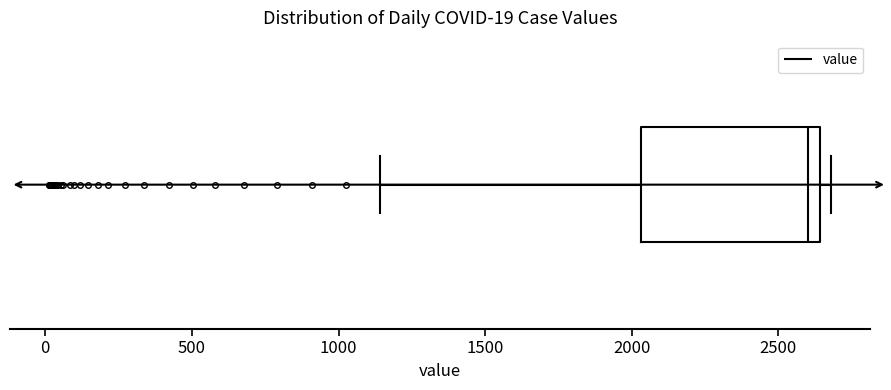

Transcribe this box plot: give where the median line is, the range the box spans, and where the two whiskers end, as read against the x-axis. The values are not printed on the chart, so give them approximately, as read against the axis.

median 2600, box 2050 to 2650, whiskers 1150 to 2700